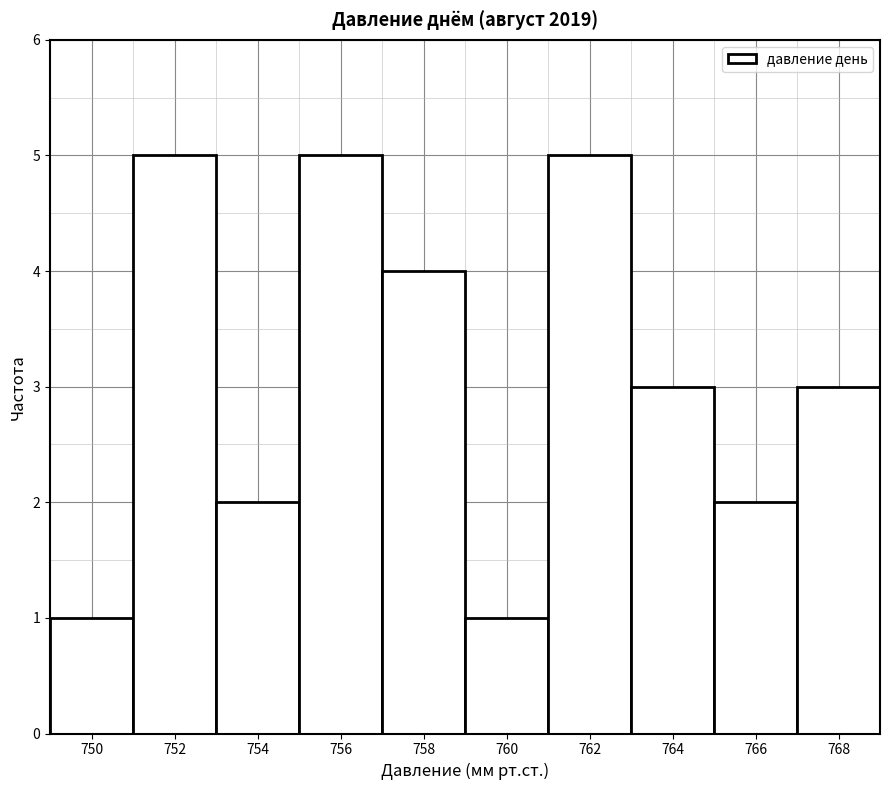

Reading left to right, list every bar in this chart as the range it spans on the x-axis followed by its height. The values are not printed on the chart, so give them approximately, as read against the axis.

749 to 751: 1
751 to 753: 5
753 to 755: 2
755 to 757: 5
757 to 759: 4
759 to 761: 1
761 to 763: 5
763 to 765: 3
765 to 767: 2
767 to 769: 3